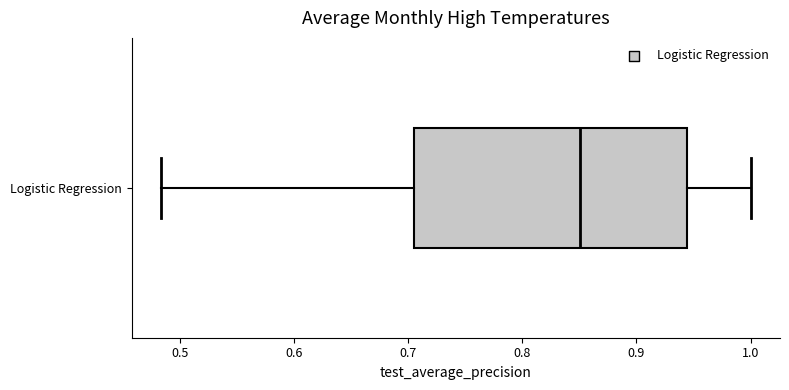

Read this box plot against the x-axis: the position of the median line, the range covered by the box, and the ends of both whiskers. The values are not printed on the chart, so give them approximately, as read against the axis.

median 0.85, box 0.71 to 0.94, whiskers 0.48 to 1.00